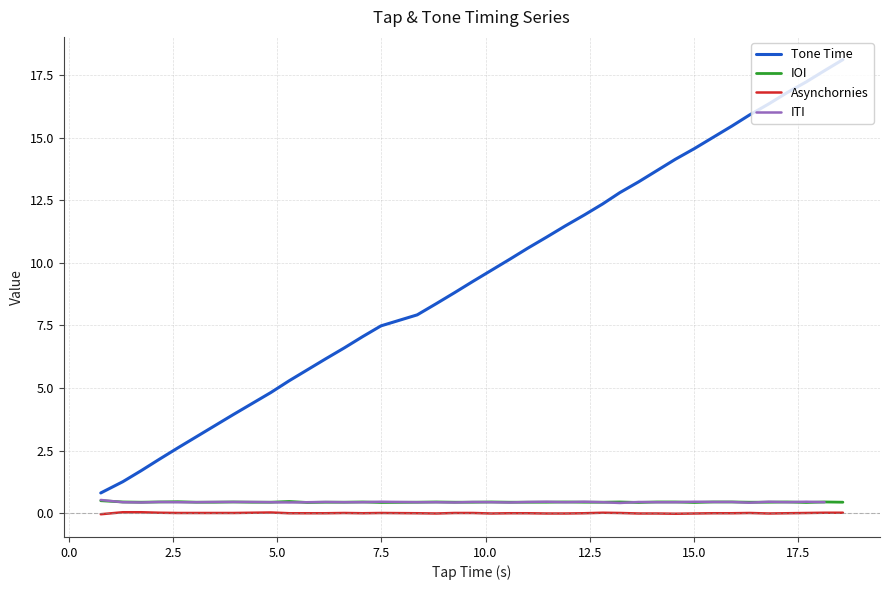

True or false: Asynchornies and Tone Time intersect in this chart.

False